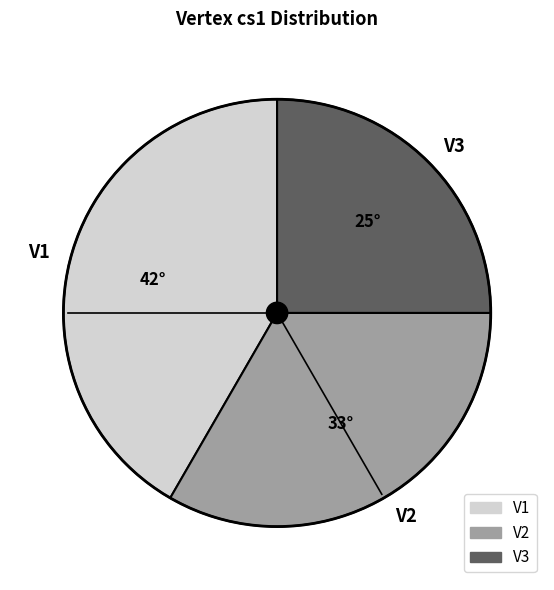

Rank the categories by value from highest to lowest.

V1, V2, V3